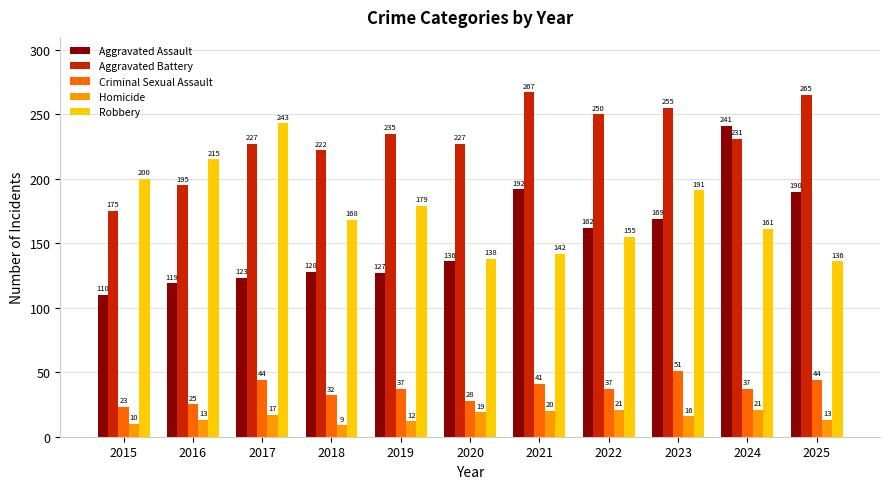

Where is Aggravated Battery nearest to the value 221?

2018